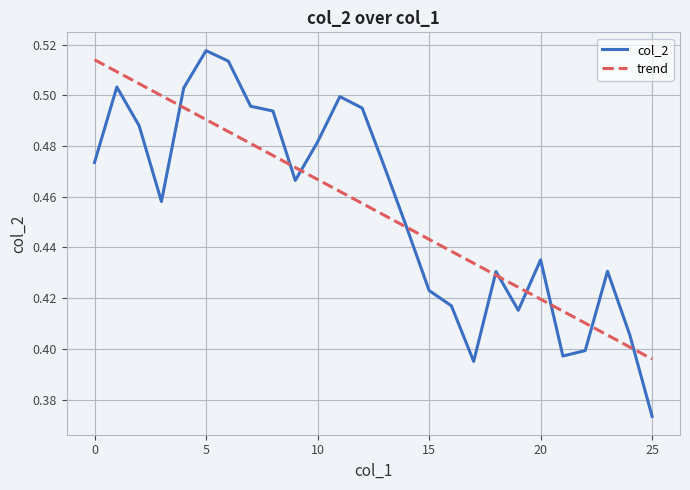

How many series are shown in this chart?

2